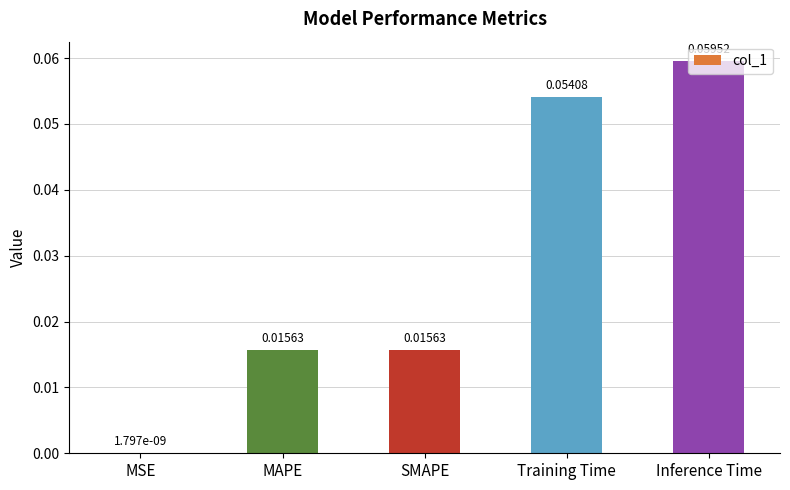

Which category has the highest value across all series?

Inference Time